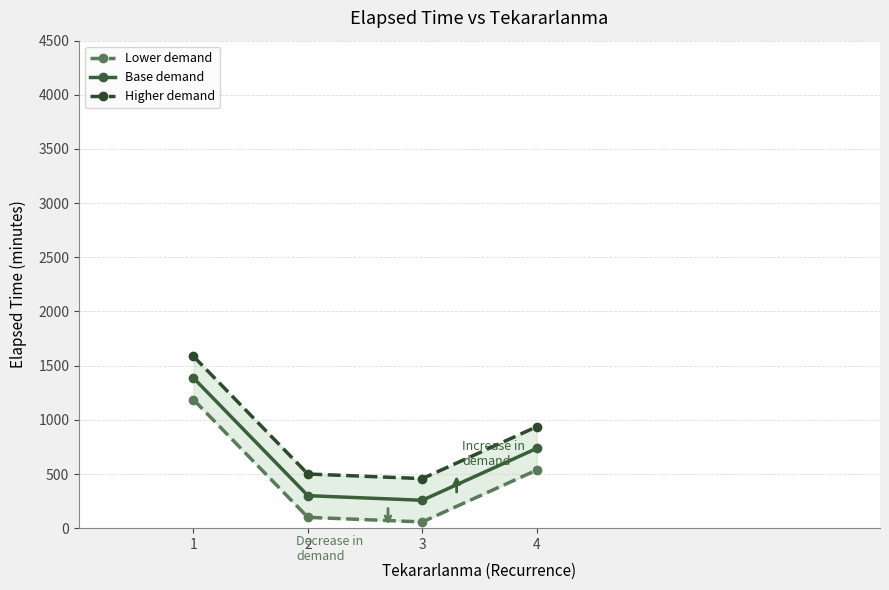

Rank the categories by Lower demand value from lowest to highest.

3, 2, 4, 1